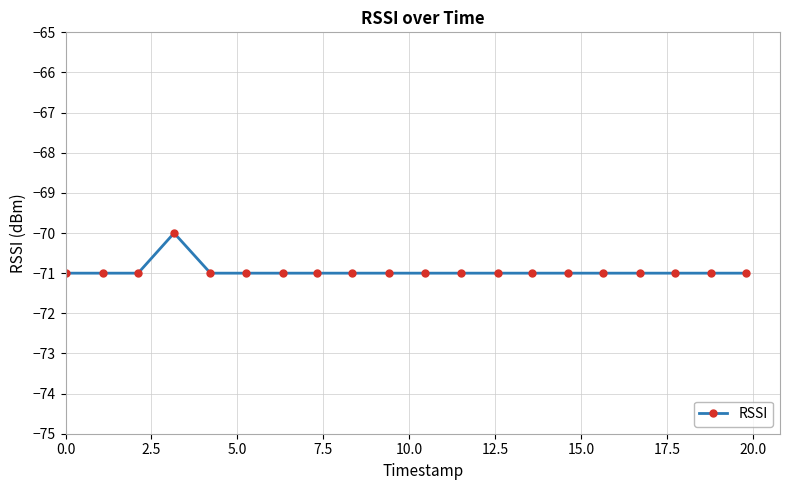

What is the average value?

-71